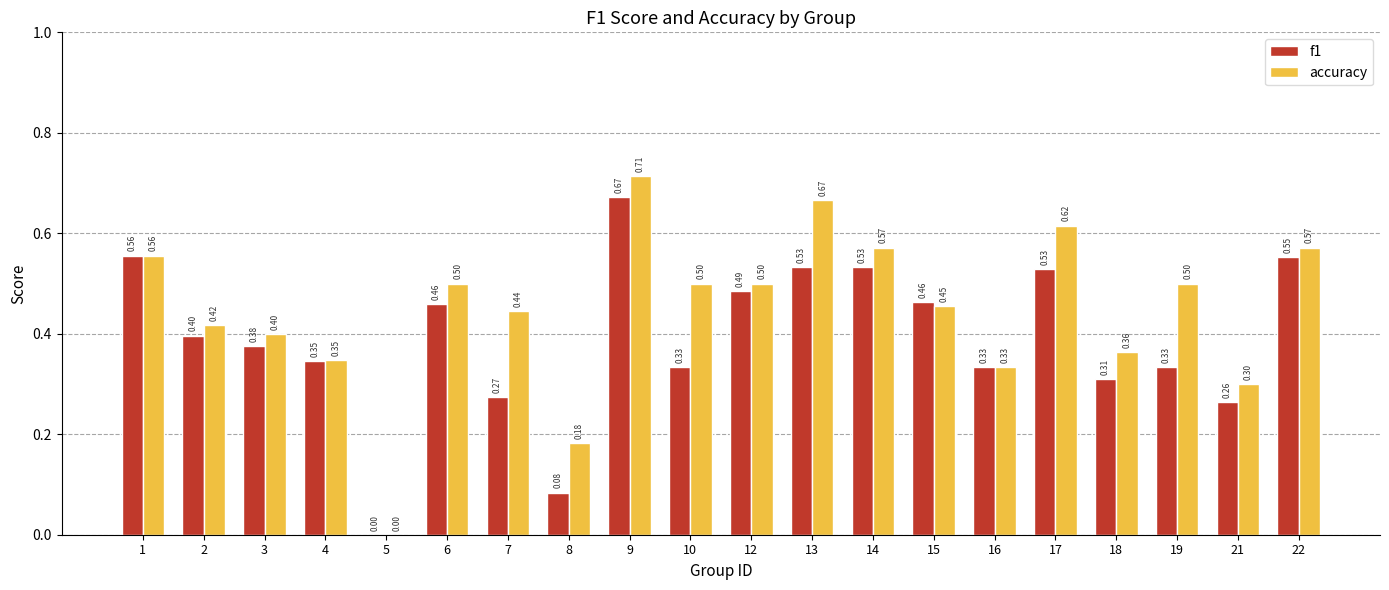

Which series has the largest total across all categories?

accuracy